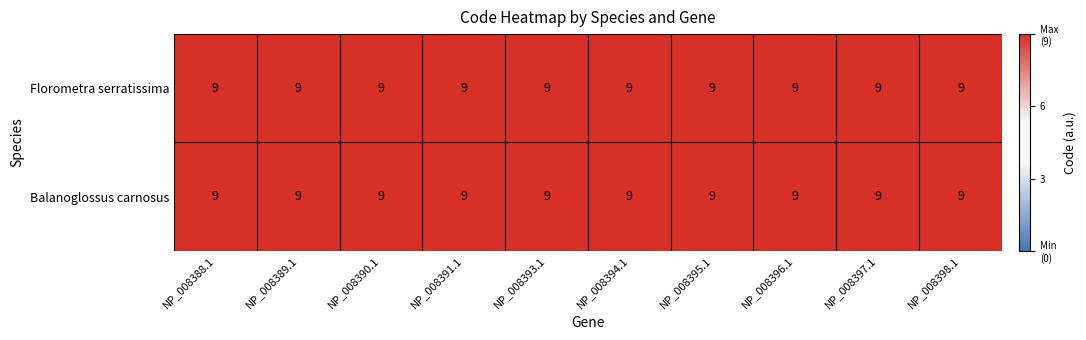

Which series has the largest range (max minus min)?

Florometra serratissima